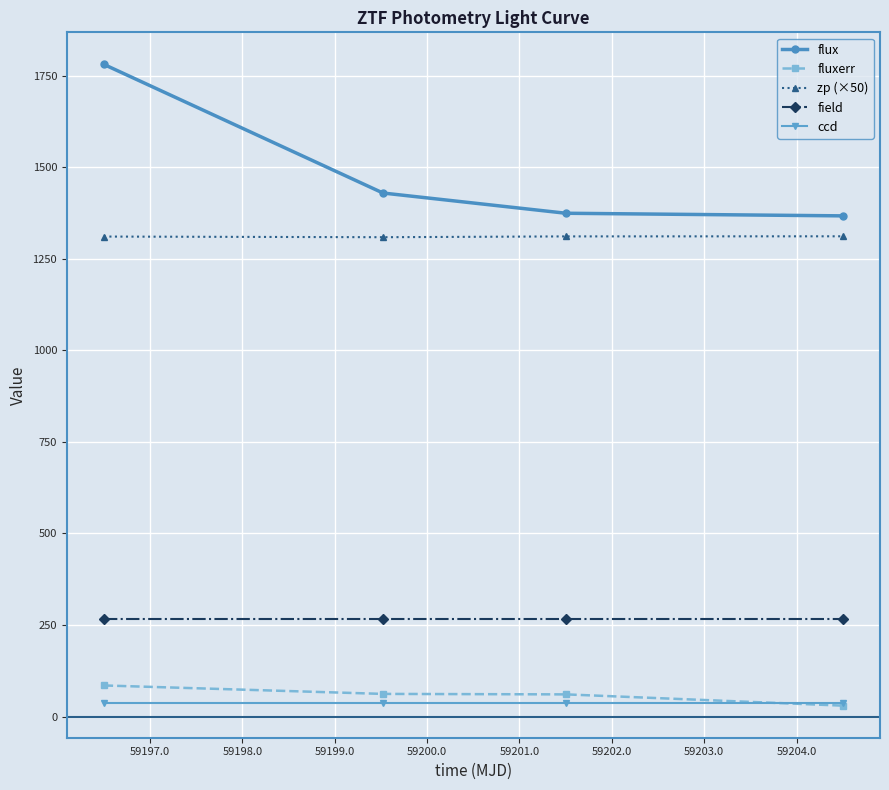

List the series in order of their peak value, lowest first.

ccd, fluxerr, field, zp (×50), flux